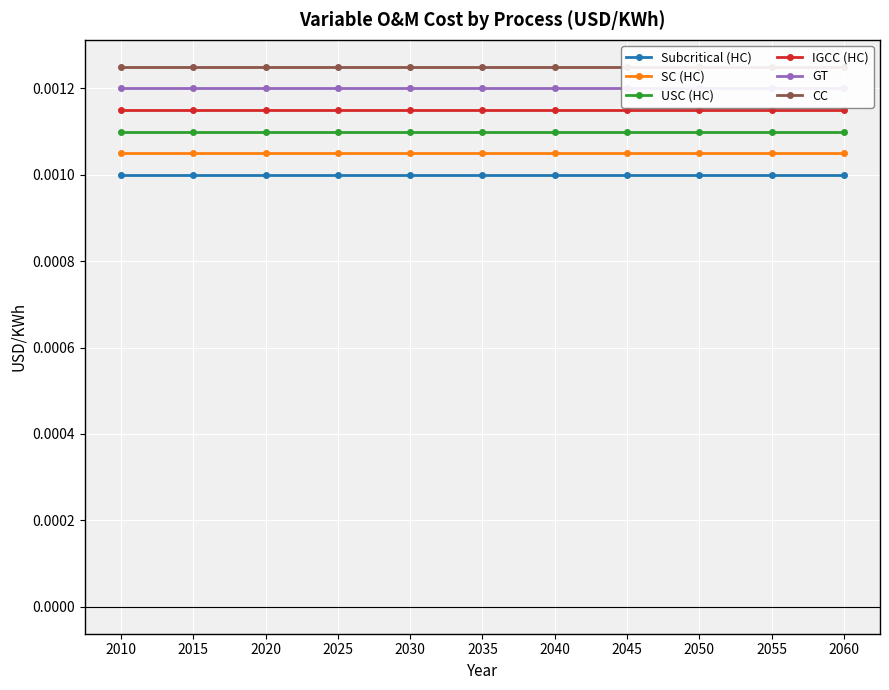

Does the chart display data point markers on the line(s)?

Yes